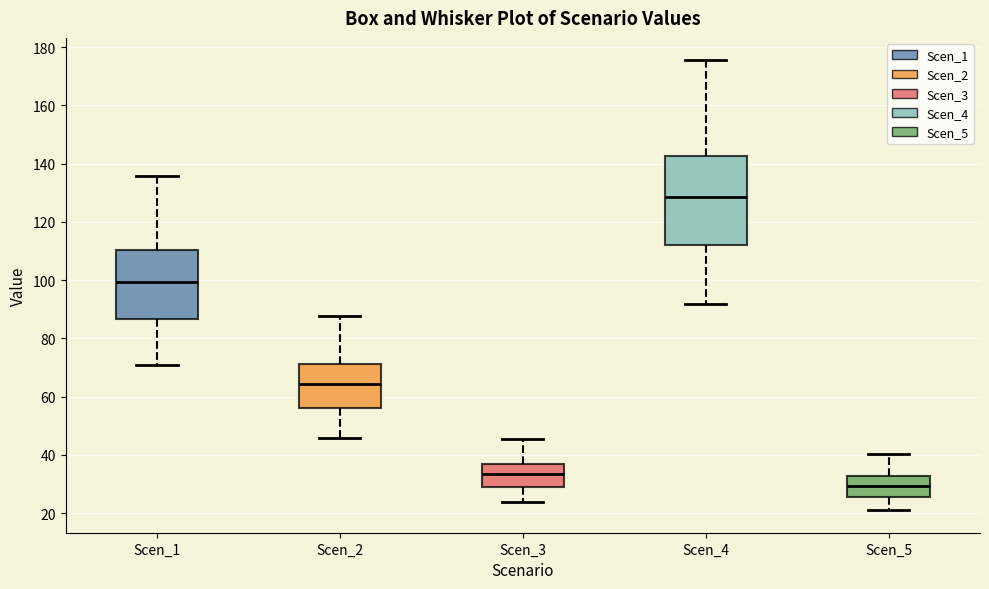

Reading left to right, transcribe this box plot: for each box, give where its median line is, the range the box spans, and where its two whiskers end, as read against the y-axis. The values are not printed on the chart, so give them approximately, as read against the axis.

Scen_1: median 100, box 86 to 110, whiskers 70 to 136
Scen_2: median 64, box 56 to 72, whiskers 46 to 88
Scen_3: median 34, box 30 to 36, whiskers 24 to 46
Scen_4: median 128, box 112 to 142, whiskers 92 to 176
Scen_5: median 30, box 26 to 32, whiskers 22 to 40